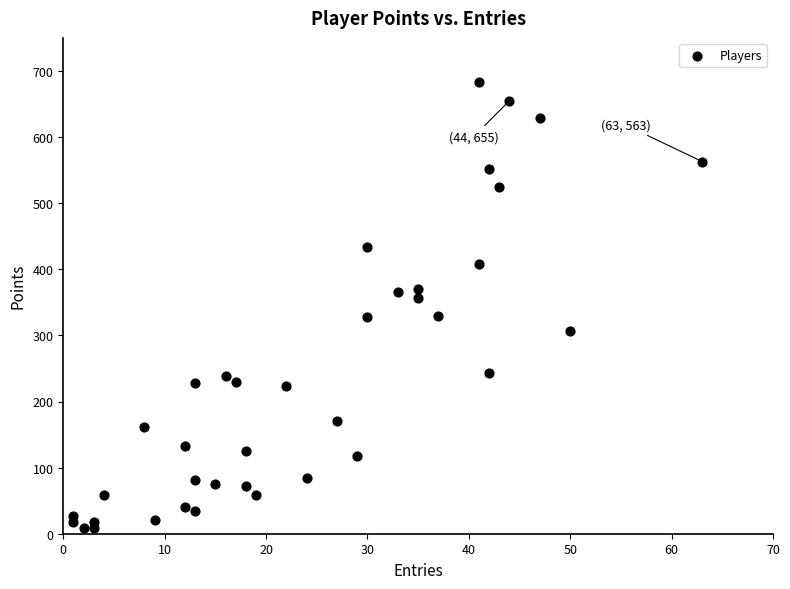

What is the range of X values (max minus min)?

62